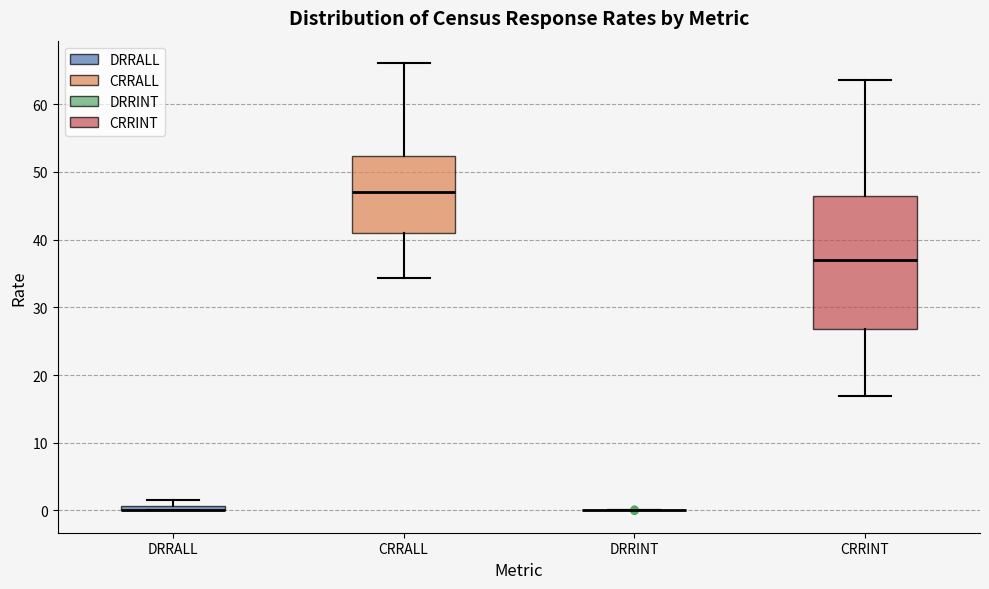

Where is the lower edge of the box for CRRALL on the y-axis? The values are not printed on the chart, so give them approximately, as read against the axis.

41